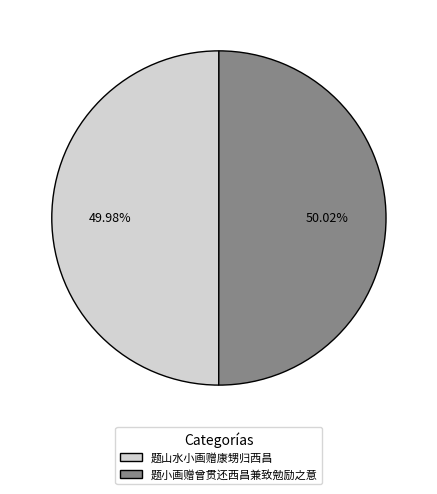

How many segments does this pie chart have?

2